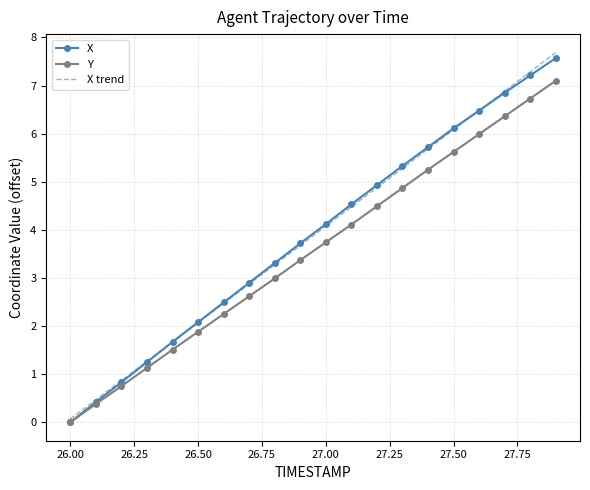

What is the highest value of the Y series?

7.1